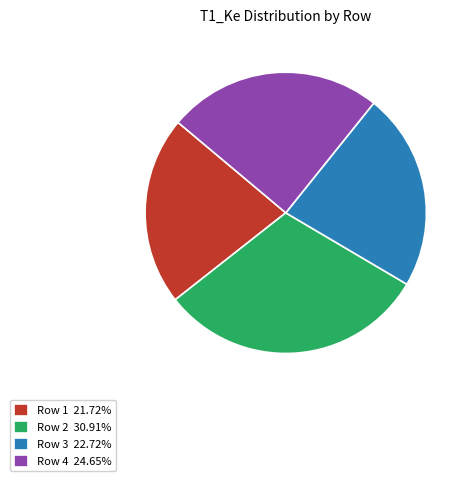

Do Row 4 24.65% and Row 1 21.72% together represent more than half of the pie?

No